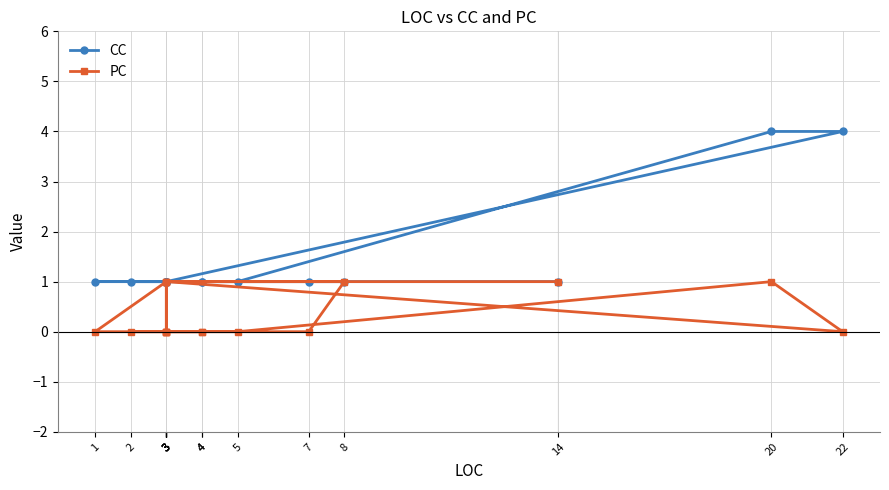

True or false: PC and CC intersect in this chart.

False